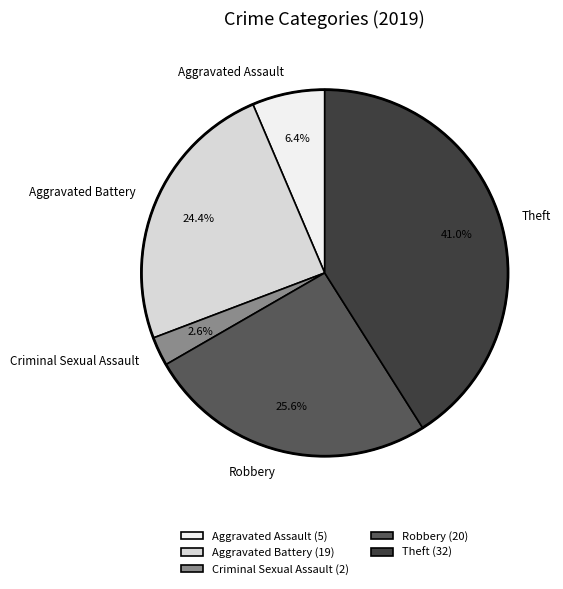

How many slices are in this pie chart?

5